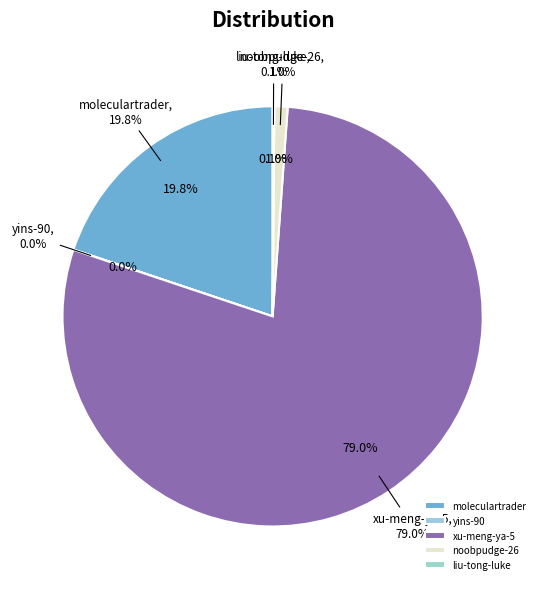

What is the majority slice?

xu-meng-ya-5